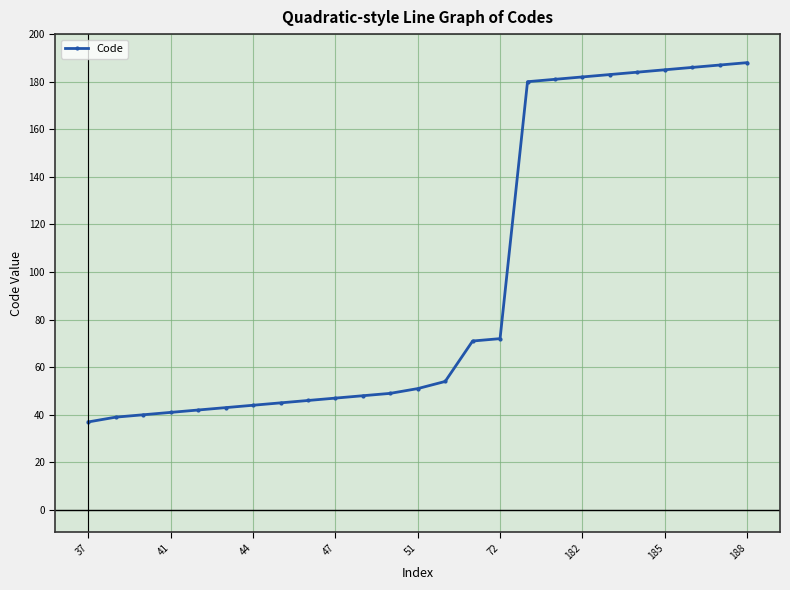

What is the value of the 23rd point from the left?

186